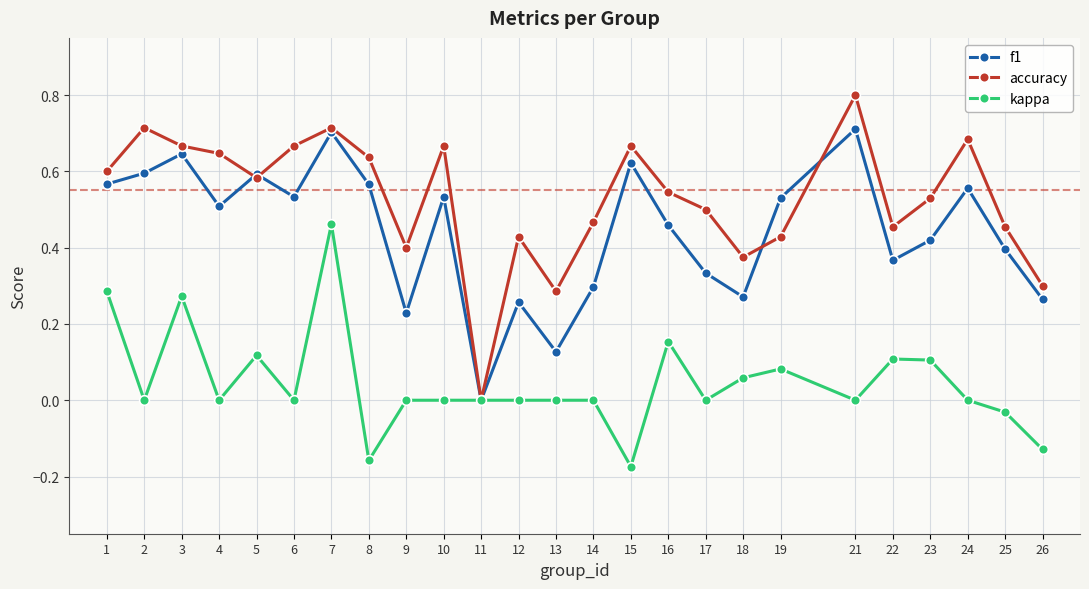

What is the approximate value of accuracy at 21?

0.8